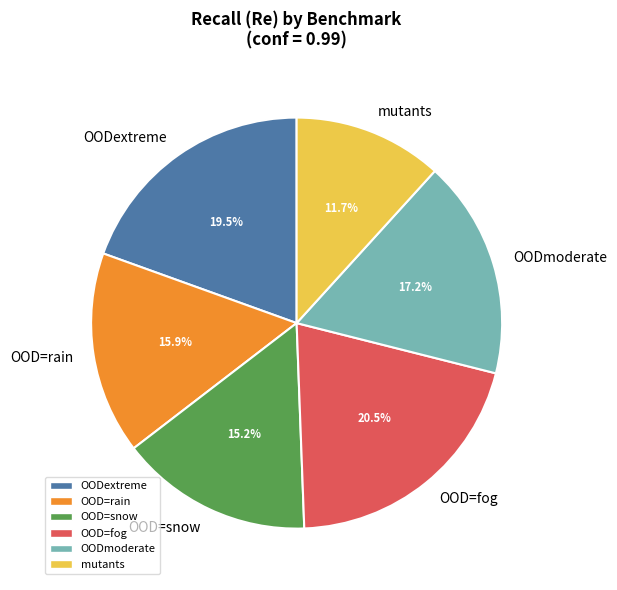

The mutants slice represents 19% of the pie. True or false?

False